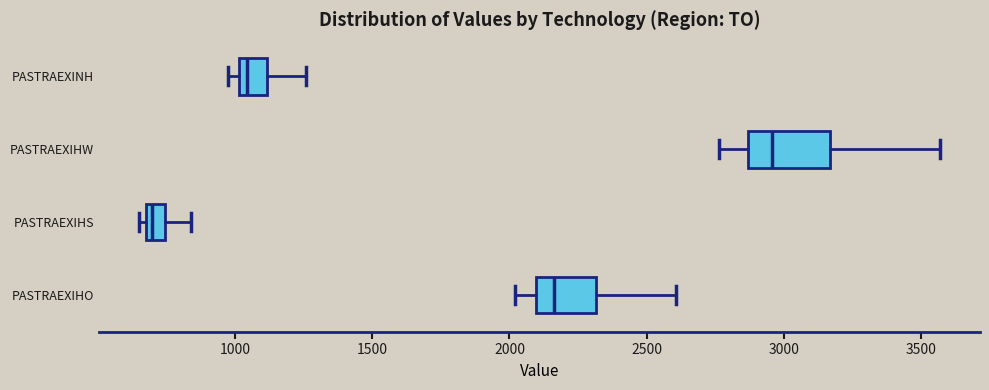

Which box is the widest, from its left edge to its right edge?

PASTRAEXIHW